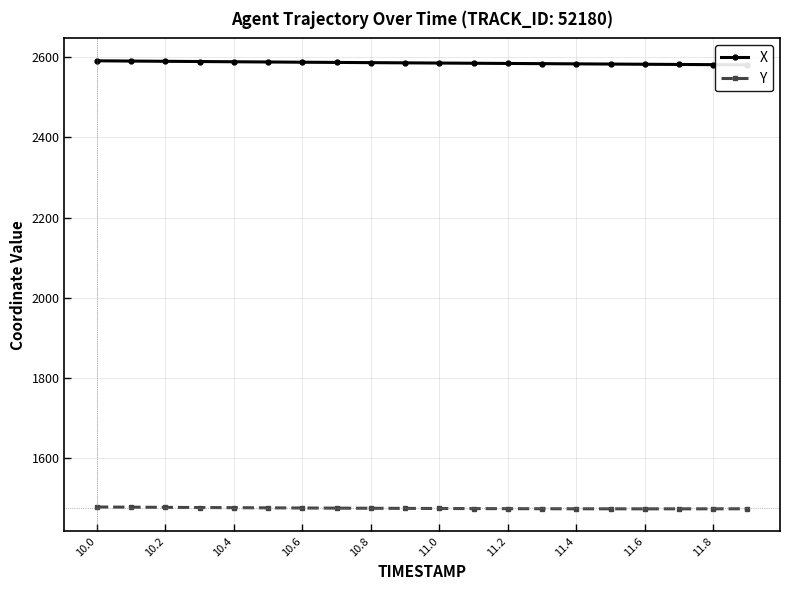

Which series has the largest range (max minus min)?

X